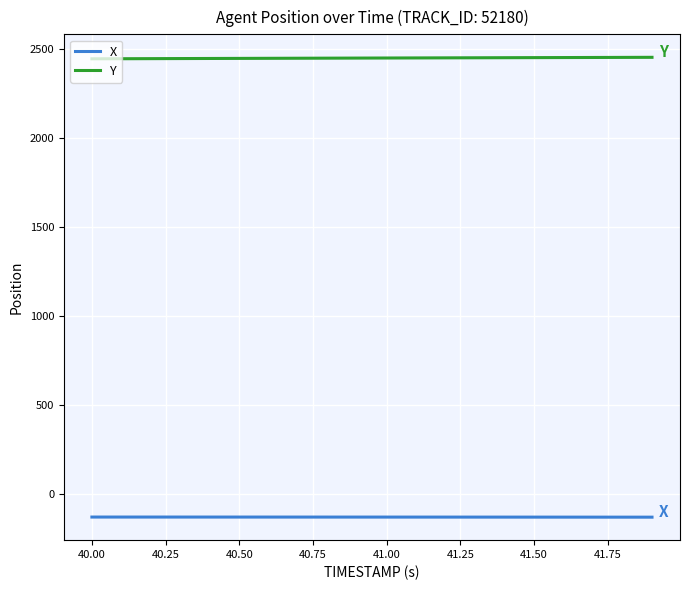

True or false: Y and X cross at least once.

False